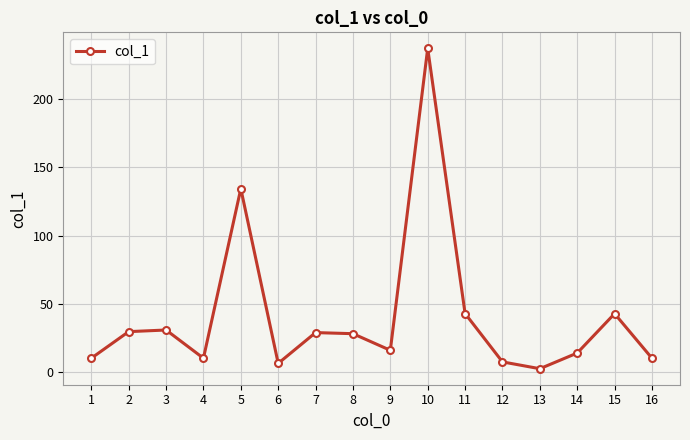

How many data points are less than 28?

8